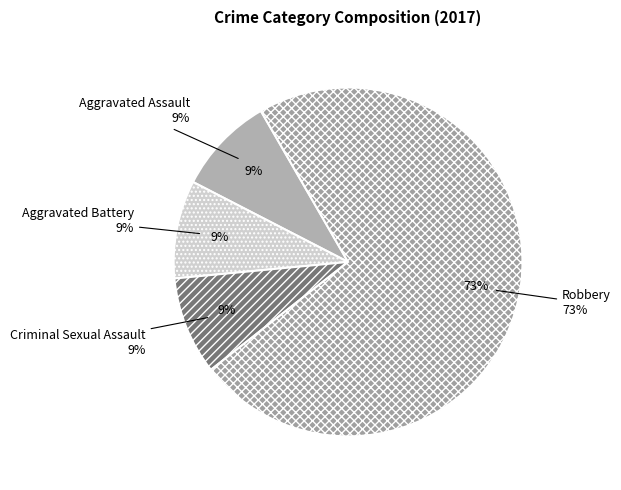

What is the largest slice in the pie chart?

Robbery